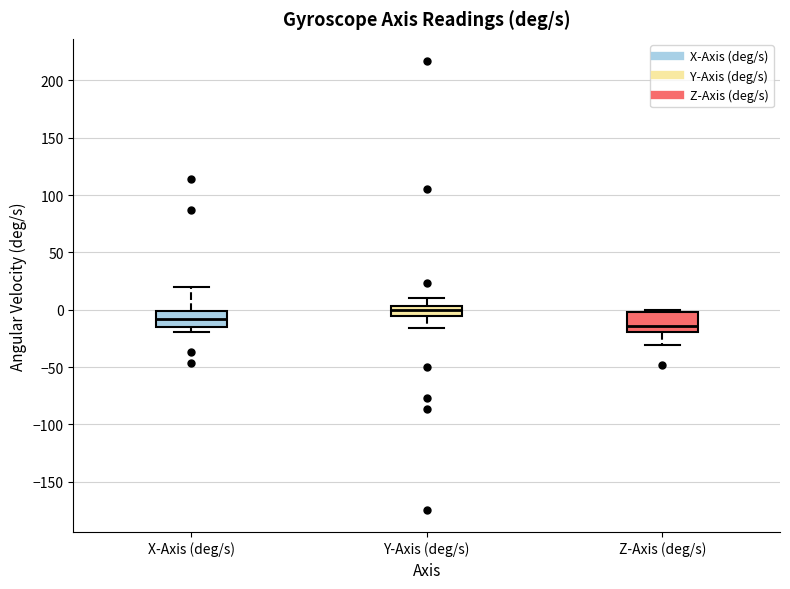

Reading left to right, read every box against the y-axis: the position of its median line, the range the box covers, and the ends of its whiskers. The values are not printed on the chart, so give them approximately, as read against the axis.

X-Axis (deg/s): median -10, box -15 to 0, whiskers -20 to 20
Y-Axis (deg/s): median 0, box -5 to 5, whiskers -15 to 10
Z-Axis (deg/s): median -15, box -20 to 0, whiskers -30 to 0 (just above the box's upper edge)